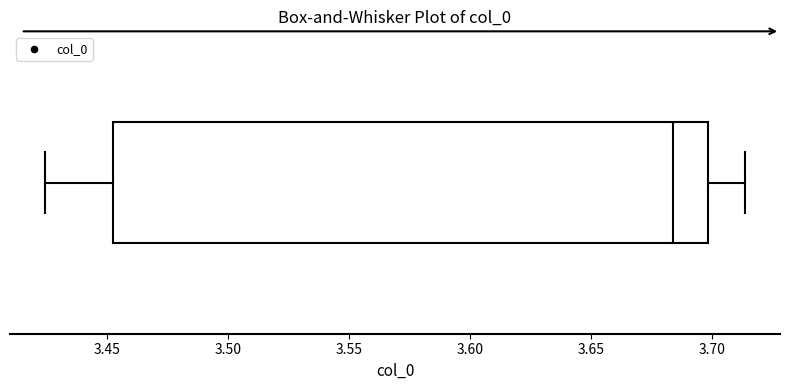

Transcribe this box plot: give where the median line is, the range the box spans, and where the two whiskers end, as read against the x-axis. The values are not printed on the chart, so give them approximately, as read against the axis.

median 3.685, box 3.455 to 3.700, whiskers 3.425 to 3.715